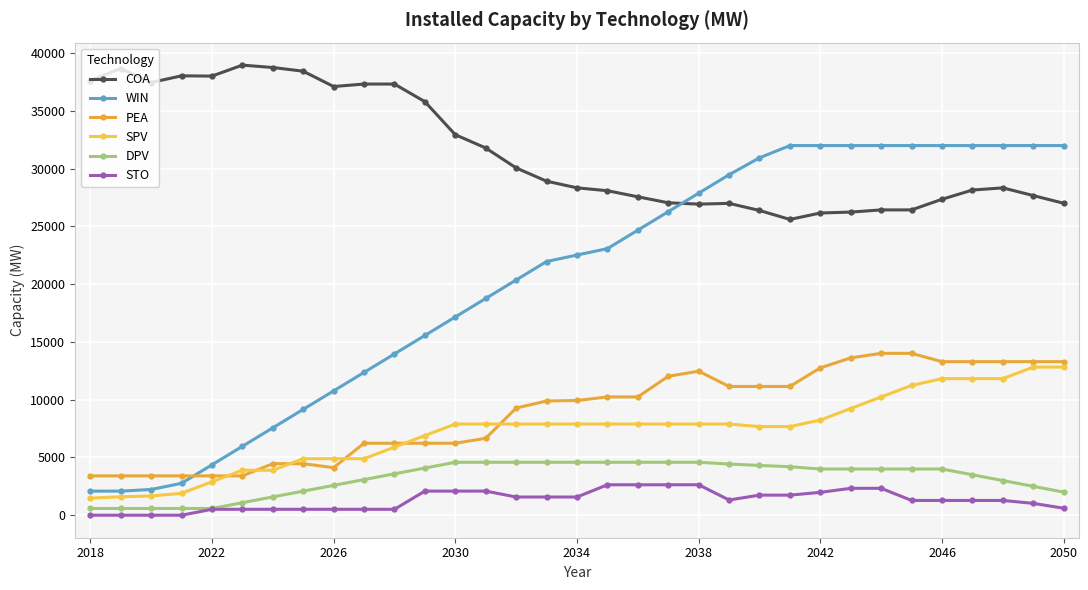

At which category does the chart reach its minimum across all series?

2018